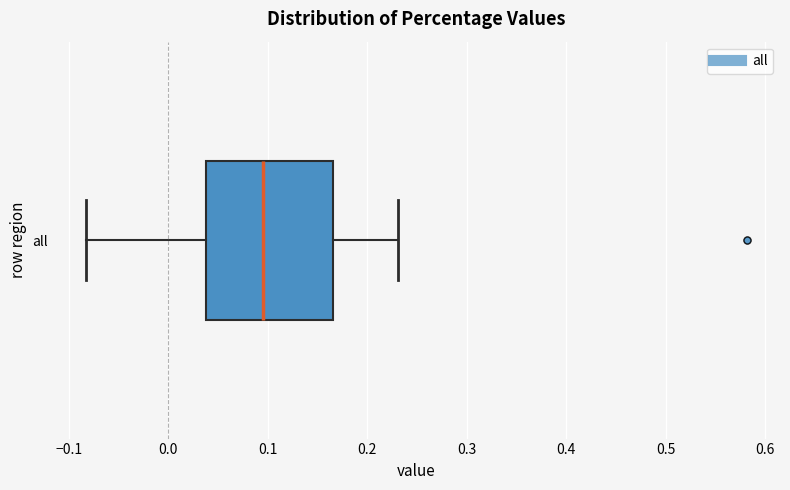

Read this box plot against the x-axis: the position of the median line, the range covered by the box, and the ends of both whiskers. The values are not printed on the chart, so give them approximately, as read against the axis.

median 0.10, box 0.04 to 0.17, whiskers -0.08 to 0.23